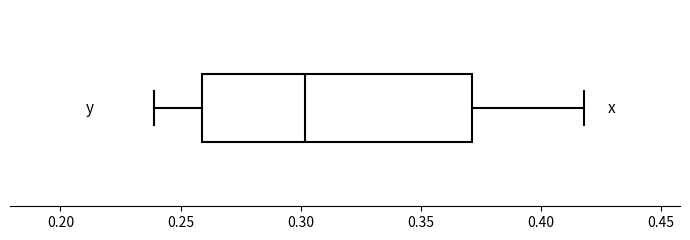

Where does the left whisker of the box end on the x-axis? The values are not printed on the chart, so give them approximately, as read against the axis.

0.24